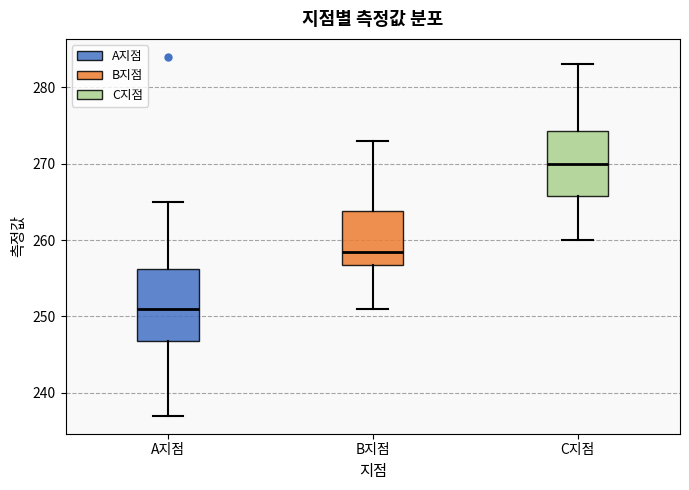

Reading left to right, transcribe this box plot: for each box, give where its median line is, the range the box spans, and where its two whiskers end, as read against the y-axis. The values are not printed on the chart, so give them approximately, as read against the axis.

A지점: median 251, box 247 to 256, whiskers 237 to 265
B지점: median 259, box 257 to 264, whiskers 251 to 273
C지점: median 270, box 266 to 274, whiskers 260 to 283